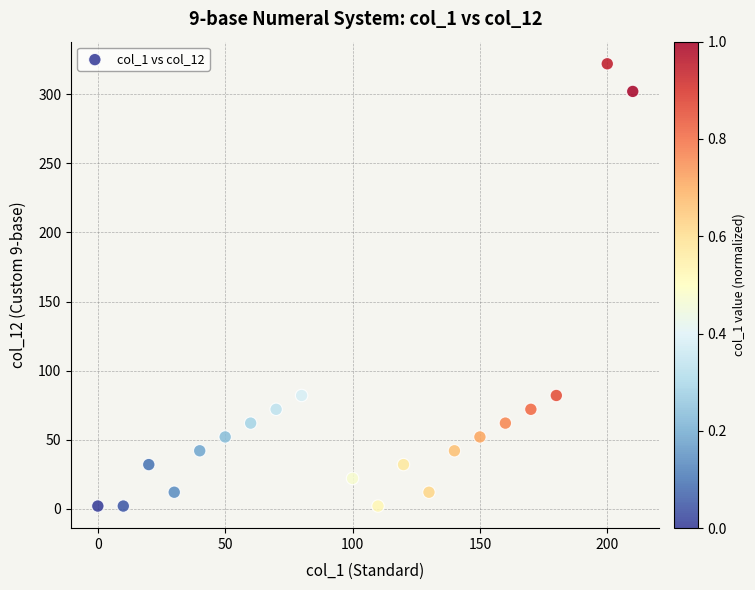

What is the range of Y values (max minus min)?

320